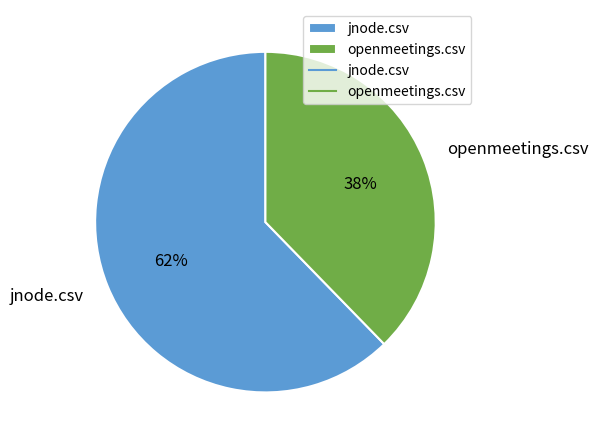

To the nearest percent, what is the combined percentage of jnode.csv and openmeetings.csv?

100%